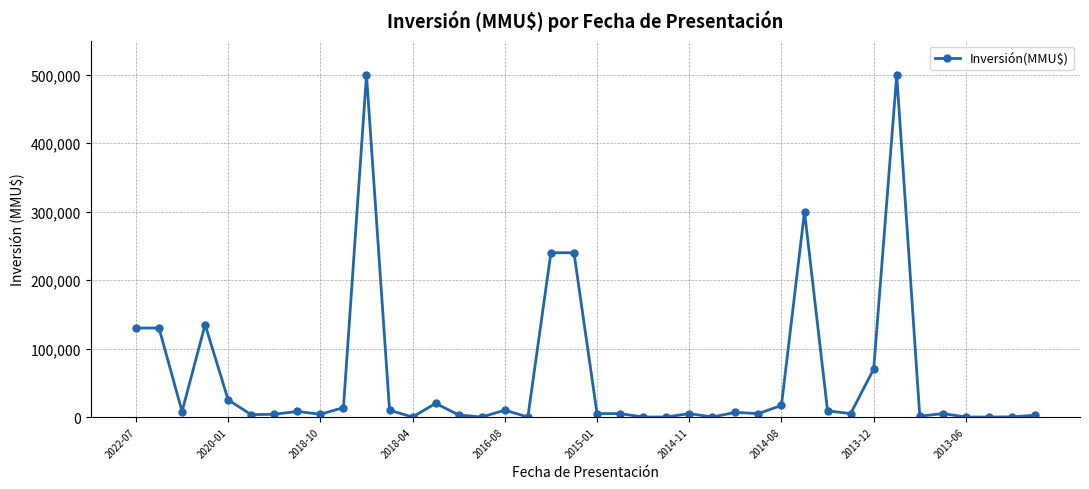

How many lines are shown in the chart?

1